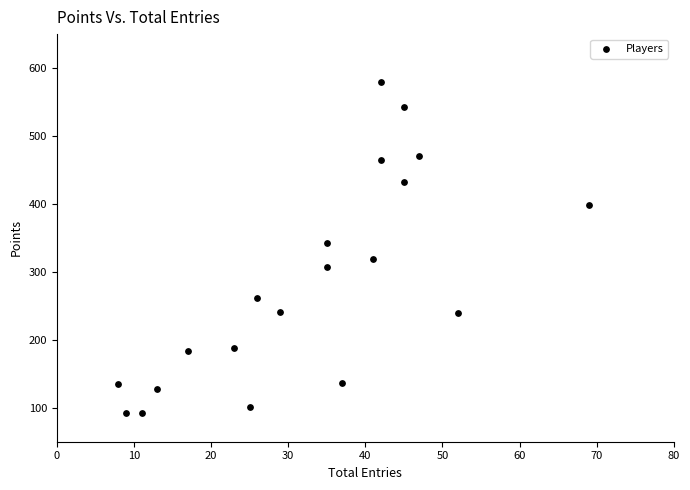

What Y value in the scatter plot is closest to 336?

342